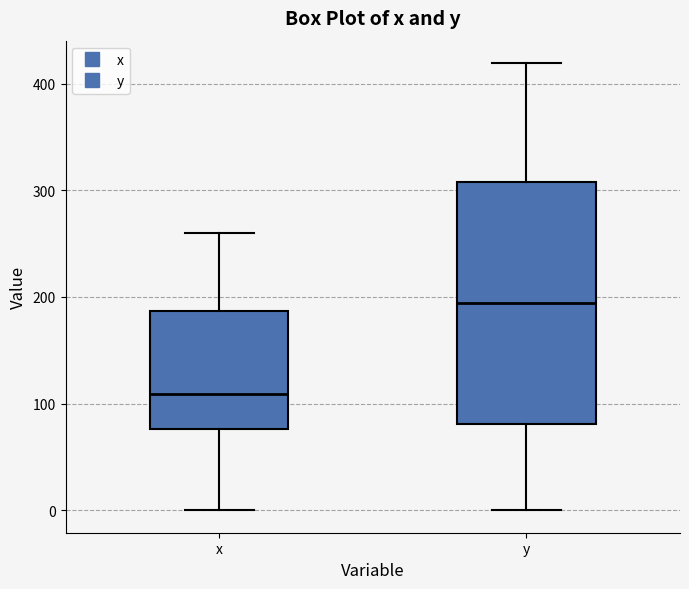

Comparing the boxes themselves (not the whiskers), which one is the tallest?

y